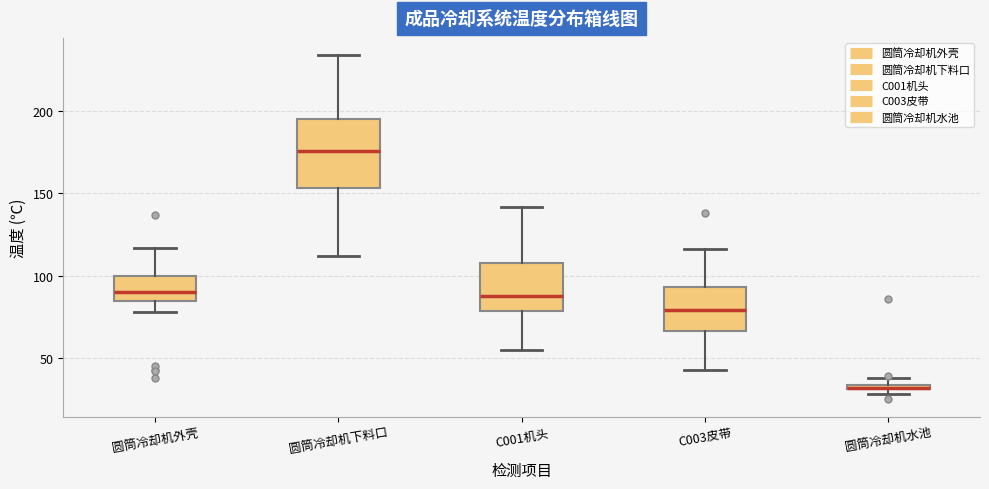

Where is the lower edge of the box for 圆筒冷却机下料口 on the y-axis? The values are not printed on the chart, so give them approximately, as read against the axis.

155